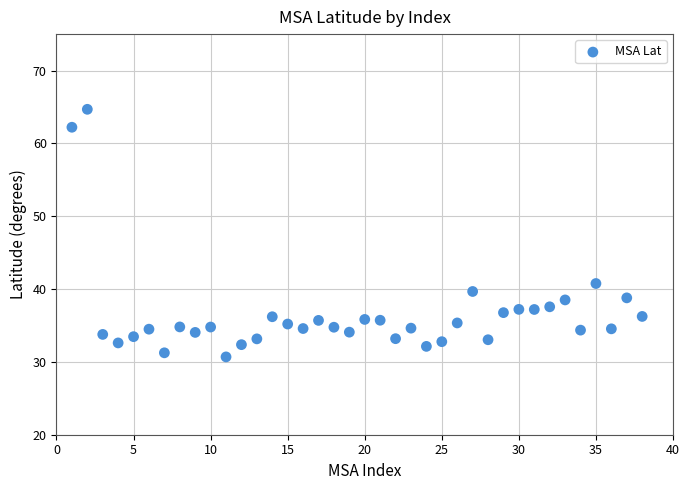

What is the range of Y values (max minus min)?

34.0